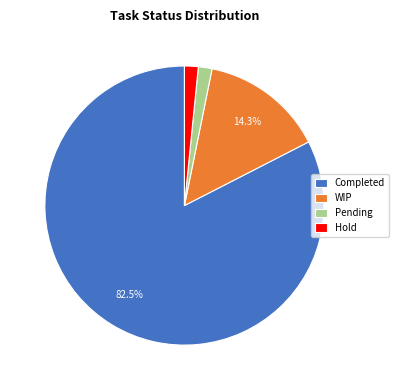

Which category has the biggest portion of the pie?

Completed